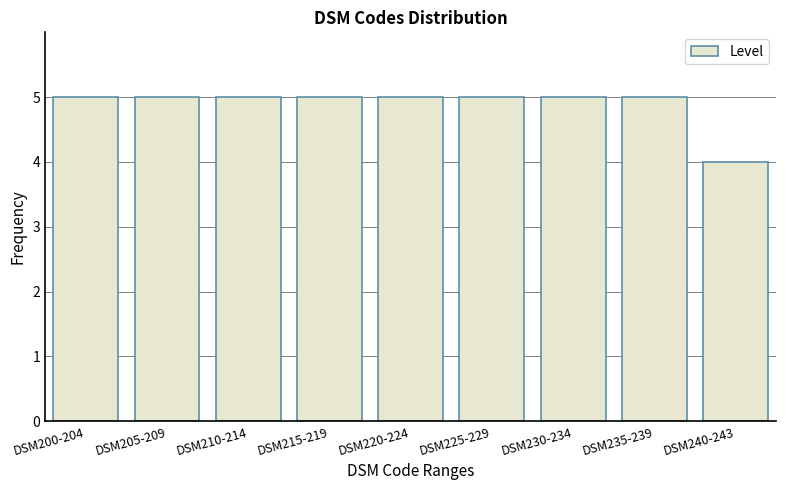

Reading right to left, transcribe all the data shown in this chart.

DSM240-243=4	DSM235-239=5	DSM230-234=5	DSM225-229=5	DSM220-224=5	DSM215-219=5	DSM210-214=5	DSM205-209=5	DSM200-204=5